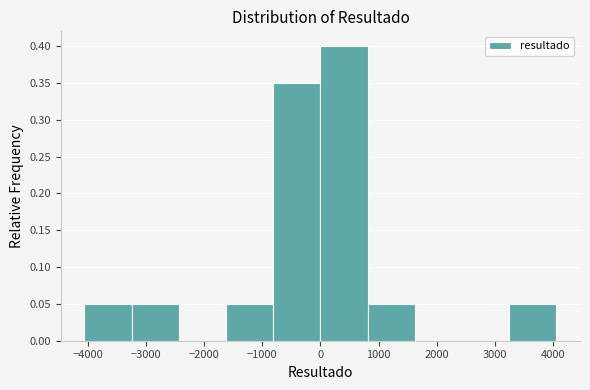

What is the height of the bar covering -800 to 0 on the x-axis? Neither the bar edges nor the heights are printed on the chart, so give them approximately, as read against the axes.

0.35